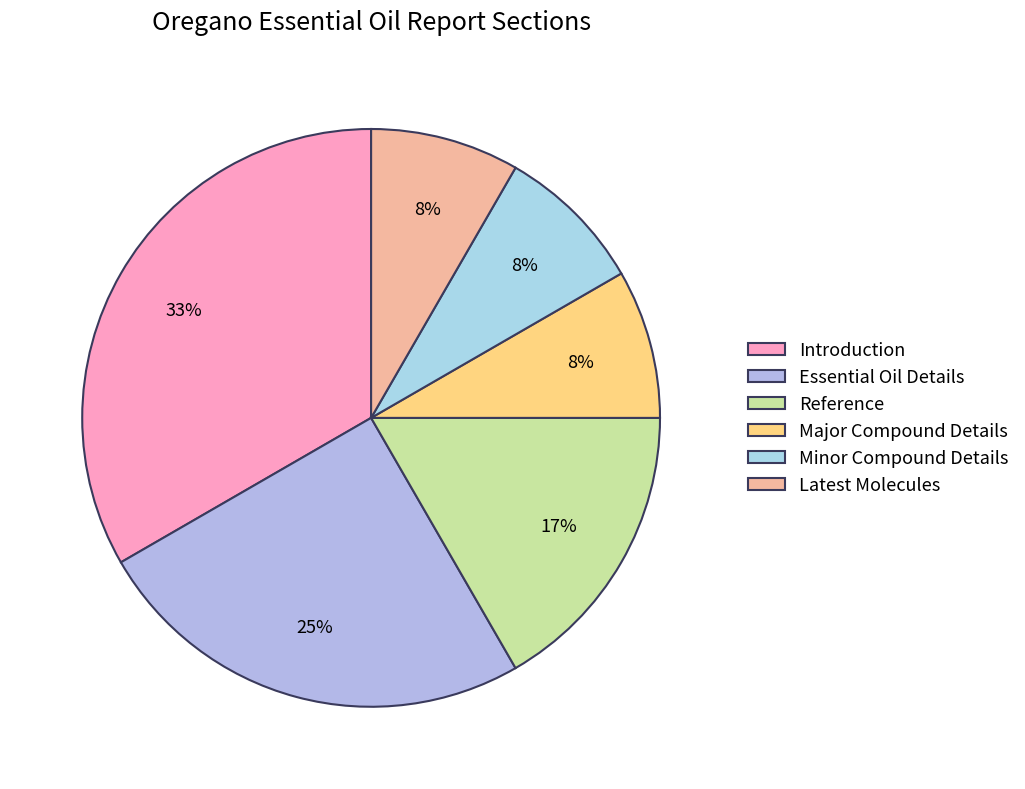

The Minor Compound Details slice represents 8% of the pie. True or false?

True